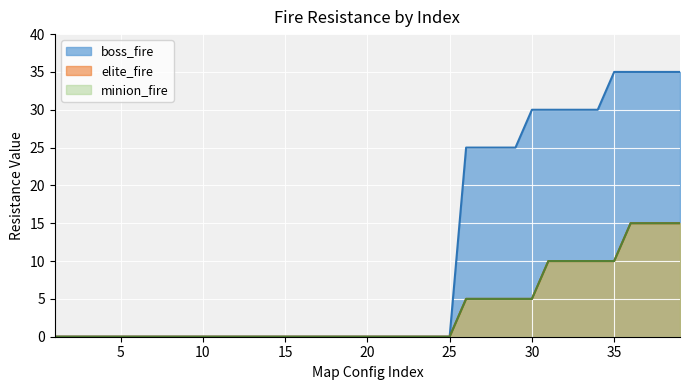

True or false: elite_fire has more than 0 points higher than both neighbors.

False